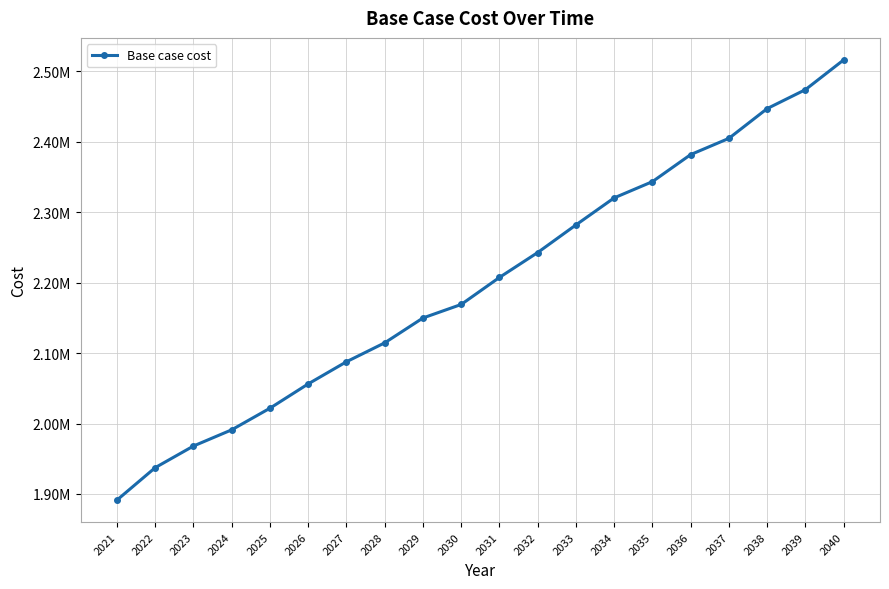

Is this an area chart (filled region under the line)?

No